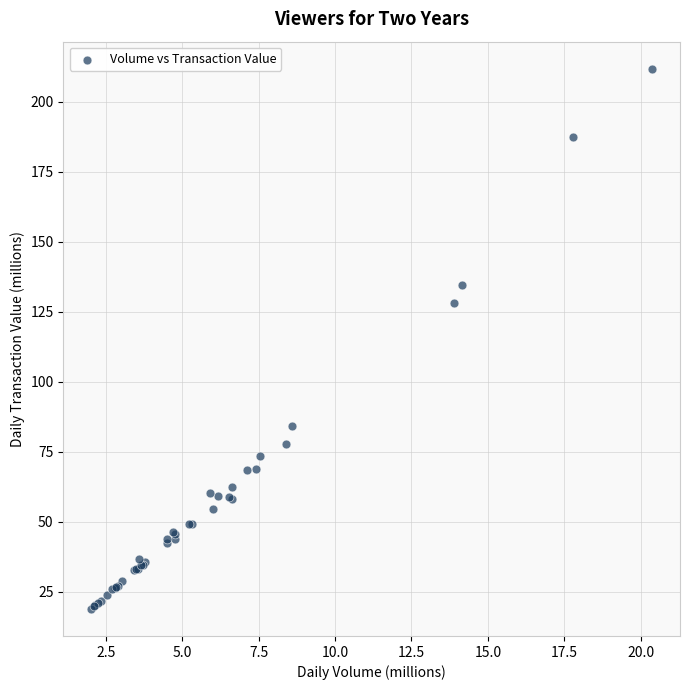

What Y value in the scatter plot is closest to 115?

128.3